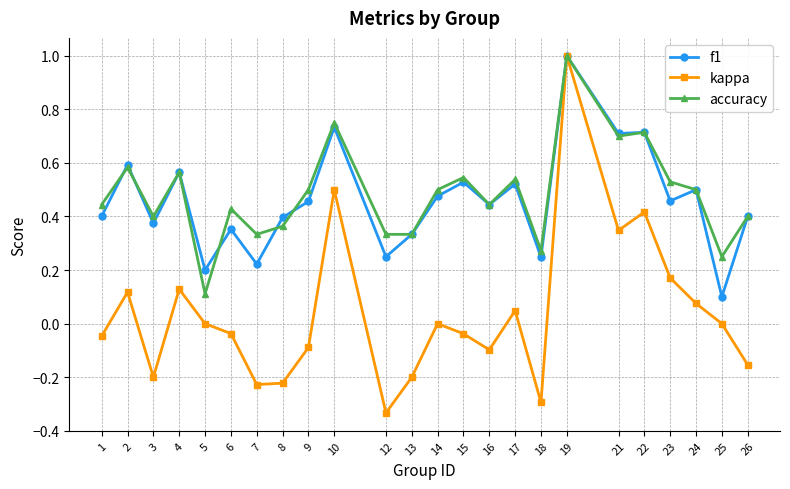

Which category has the lowest value across all series?

12